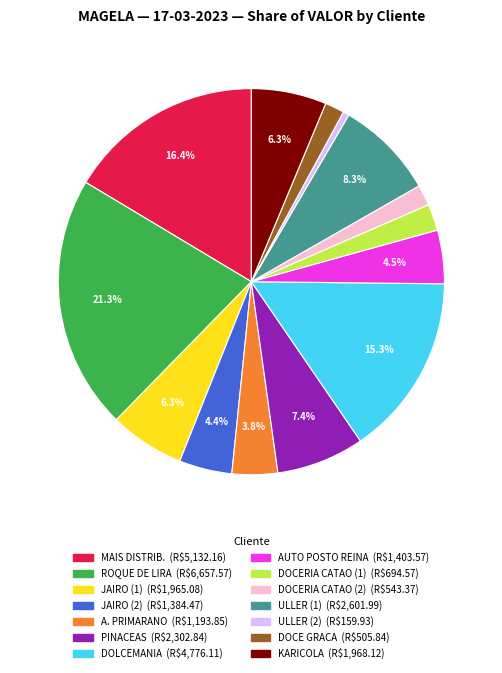

Does any single category account for the majority?

No